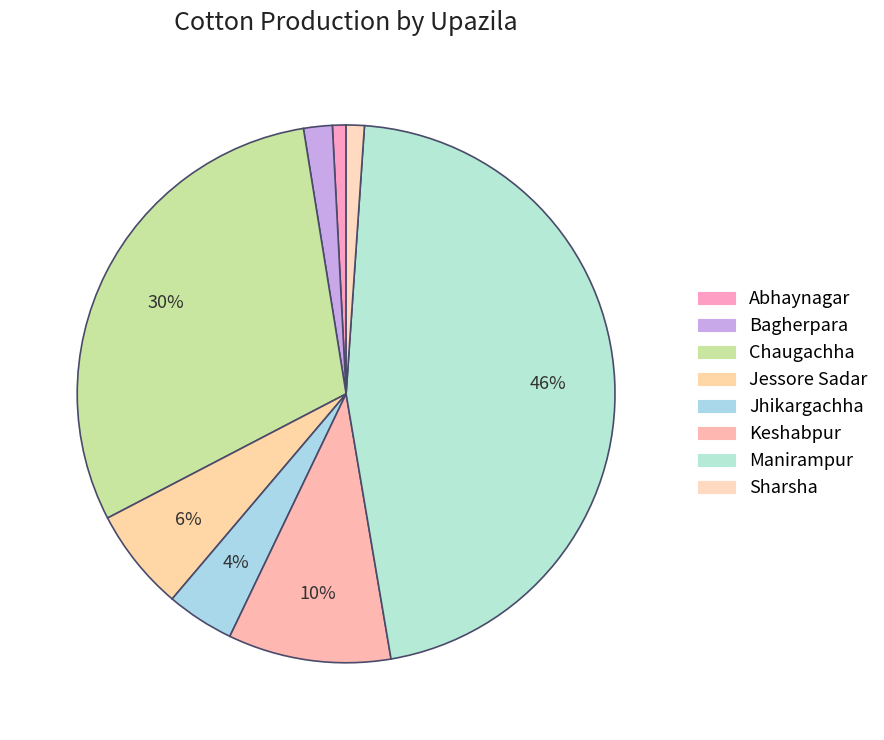

Which has a higher value, Manirampur or Abhaynagar?

Manirampur